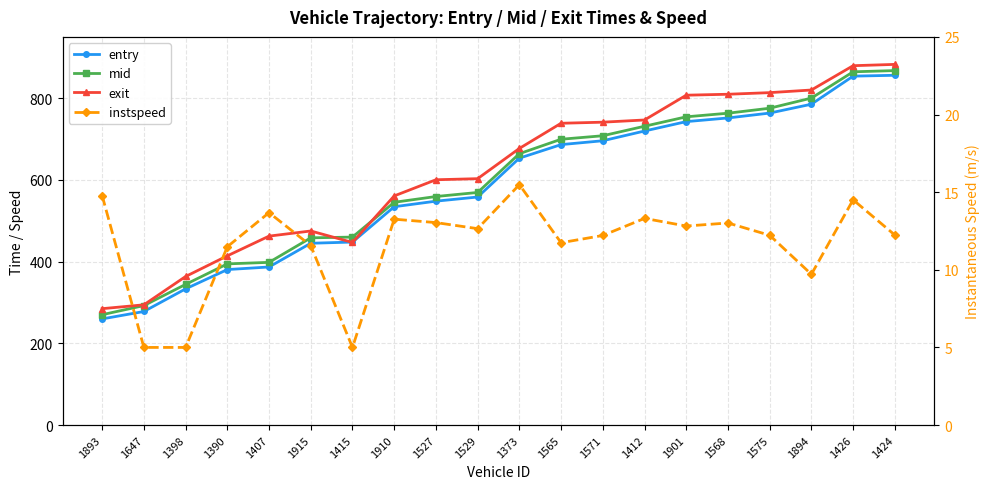

What is the label of the 9th point from the right?

1565